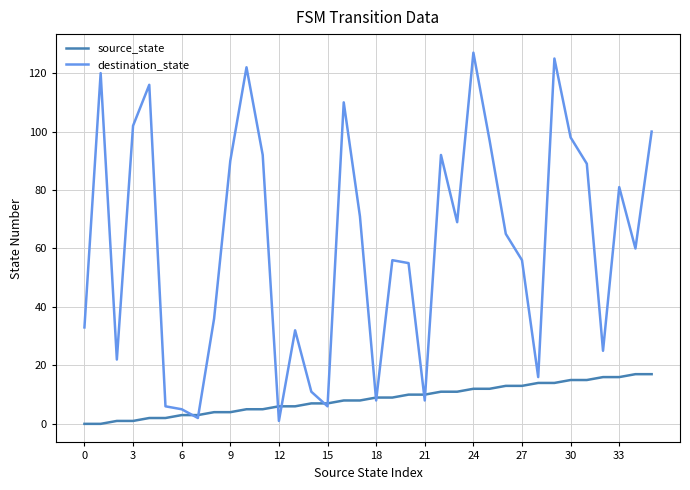

List the series in order of their overall mean, lowest first.

source_state, destination_state